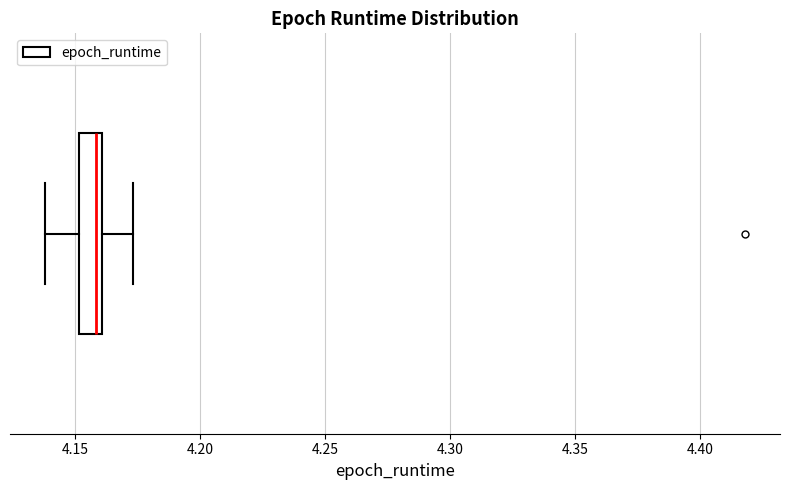

Where does the left whisker of the box end on the x-axis? The values are not printed on the chart, so give them approximately, as read against the axis.

4.140